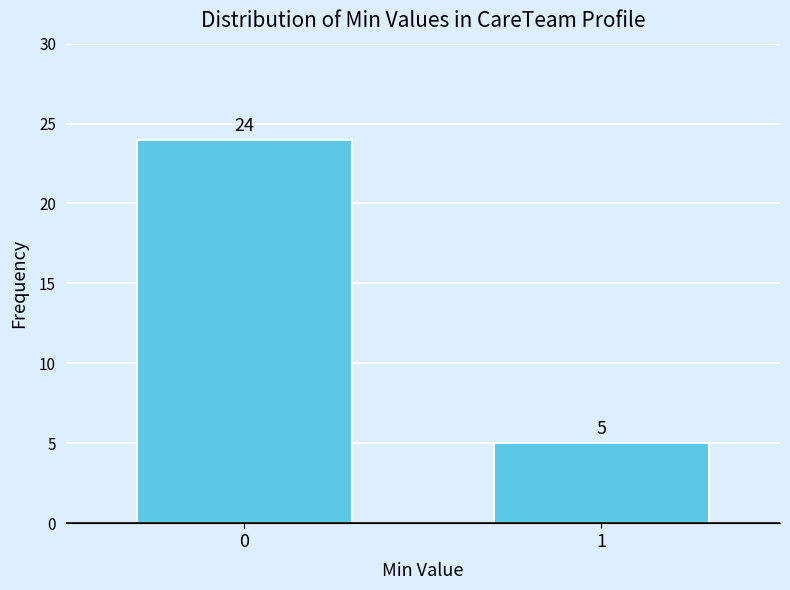

Reading left to right, list all the values displayed in this chart.

0=24	1=5